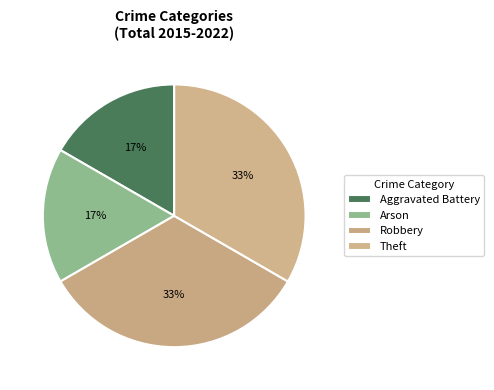

How many slices are in this pie chart?

4